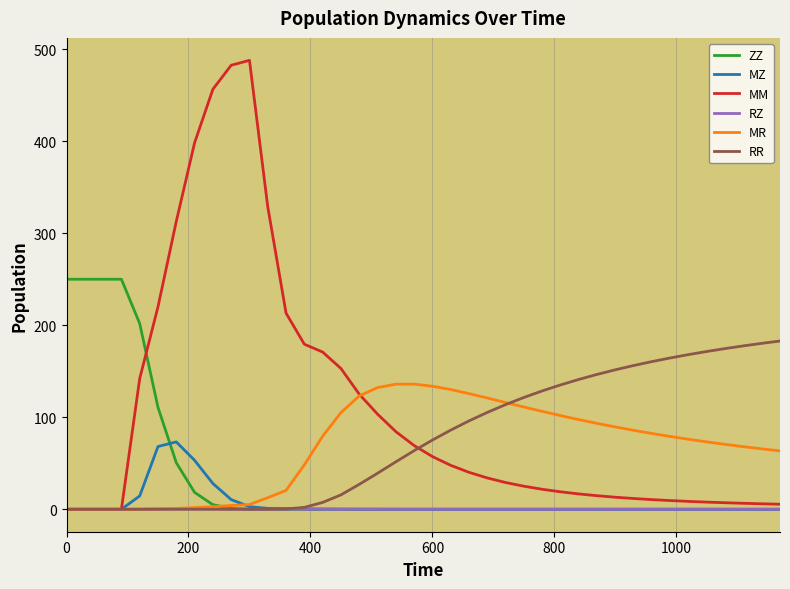

What is the sum of all RR values?

3044.2